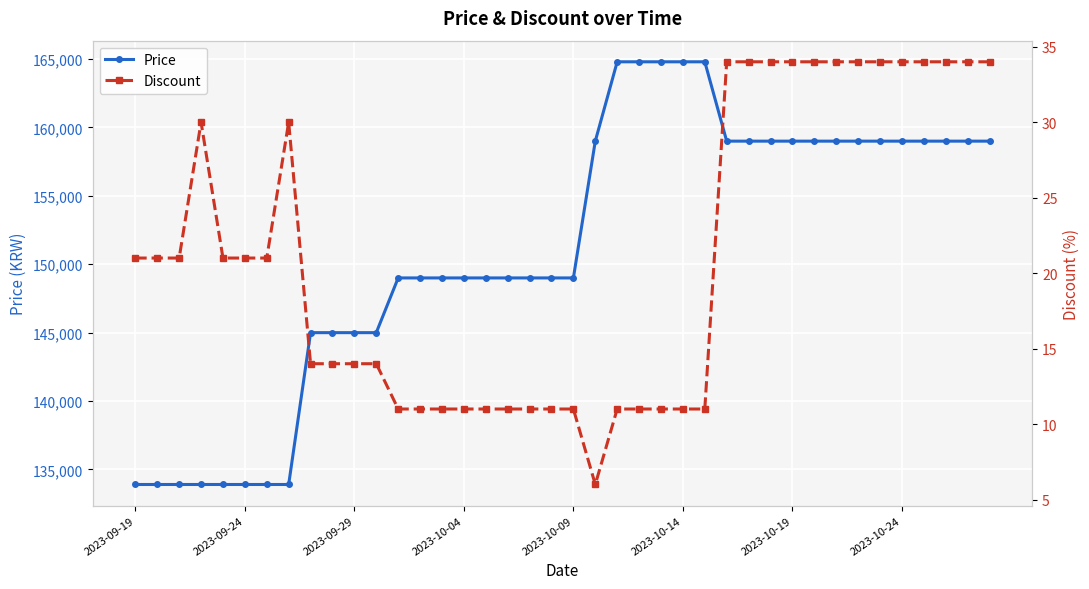

How many data points in Discount are less than 21?

19